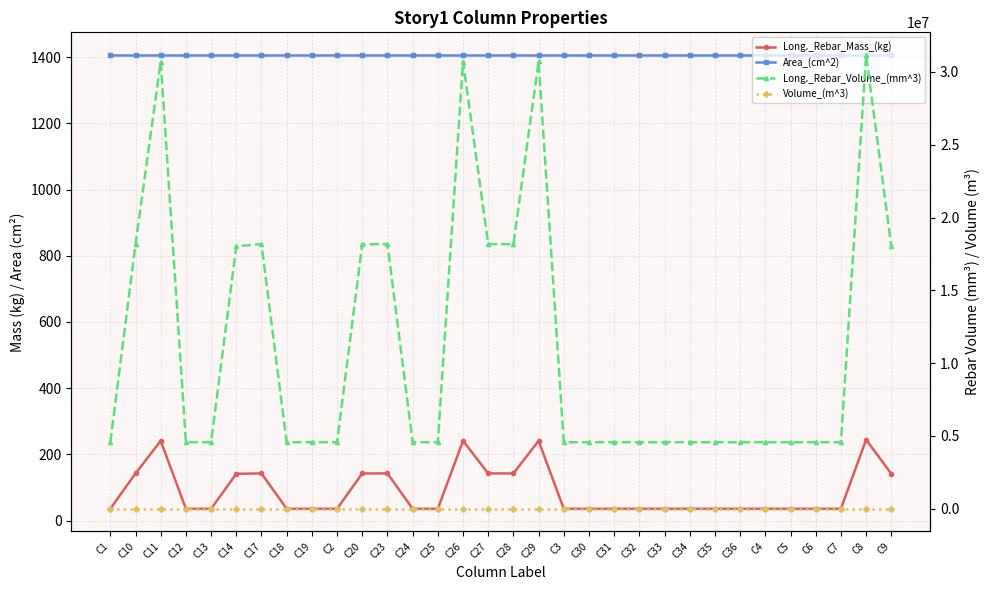

List the series in order of their peak value, highest first.

Long._Rebar_Volume_(mm^3), Area_(cm^2), Long._Rebar_Mass_(kg), Volume_(m^3)